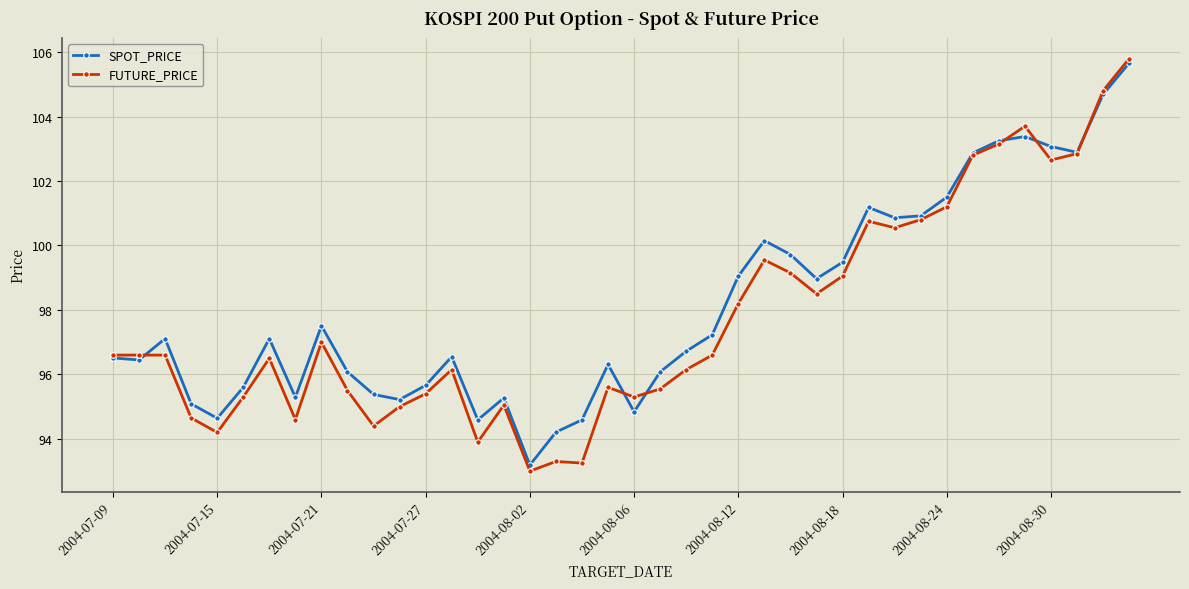

True or false: FUTURE_PRICE has more than 0 points higher than both neighbors.

True